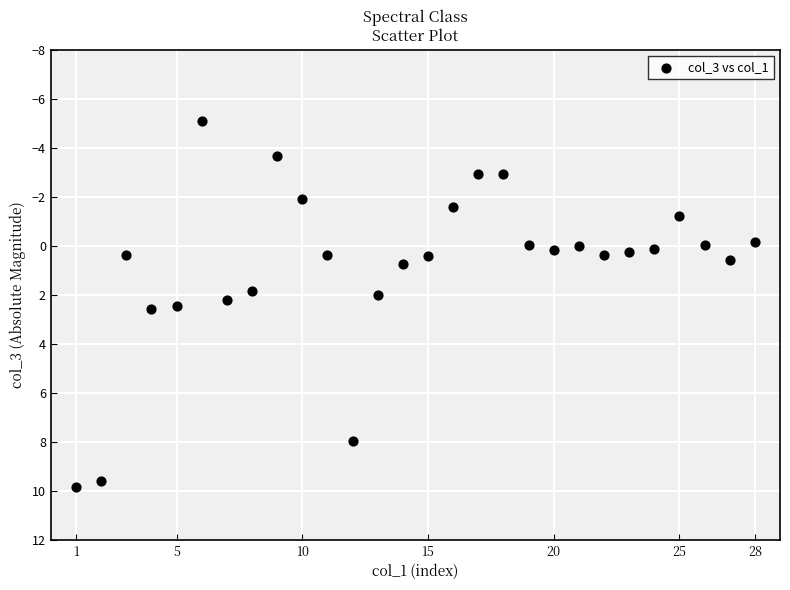

What is the range of X values (max minus min)?

27.0